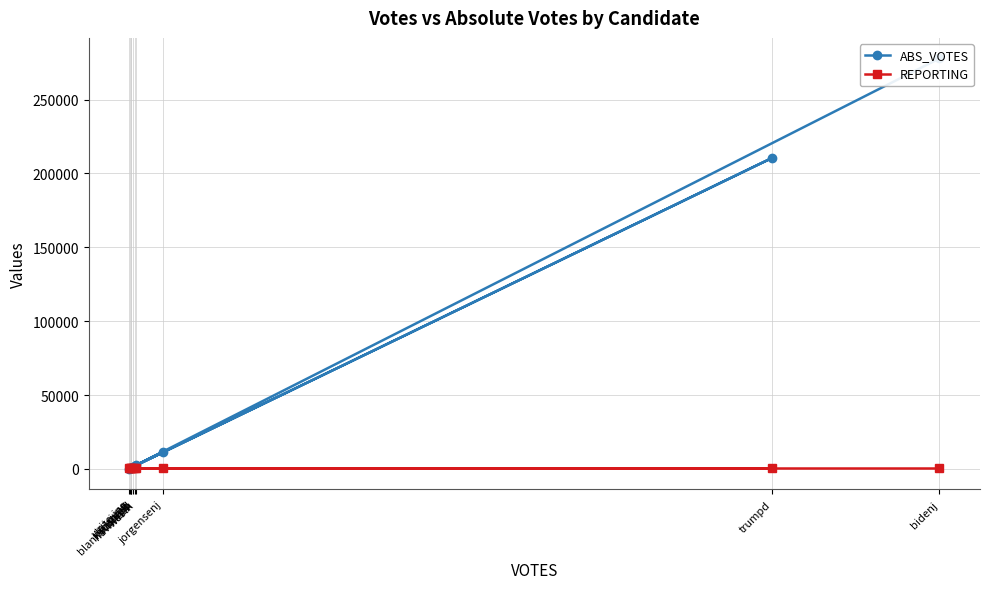

What position from the left is westk?

9